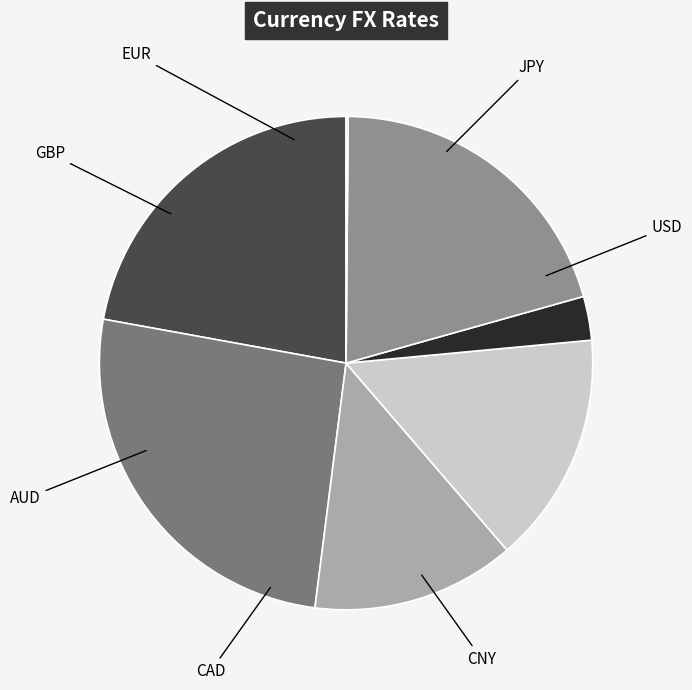

Which category has the biggest portion of the pie?

GBP